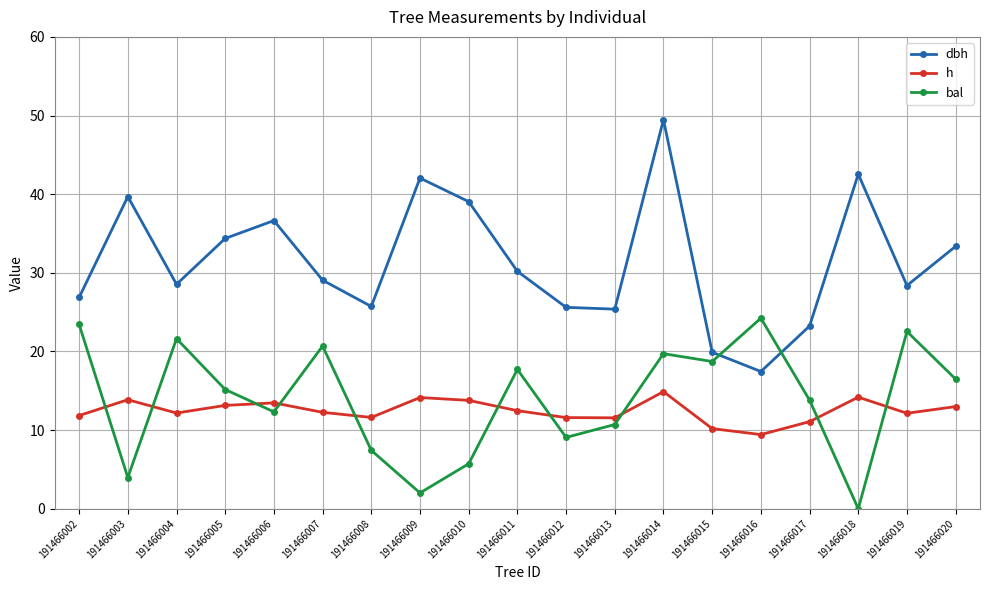

True or false: dbh and h intersect in this chart.

False